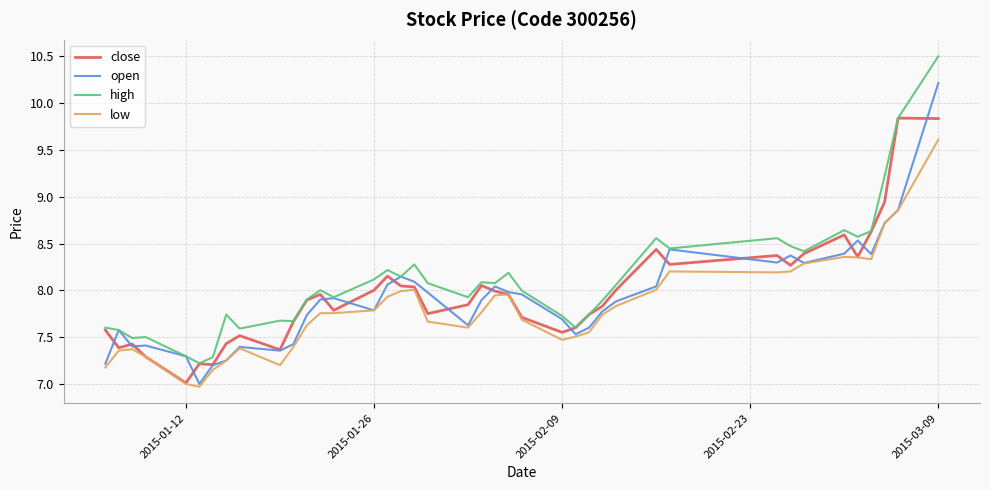

What is the maximum value for high?

10.5